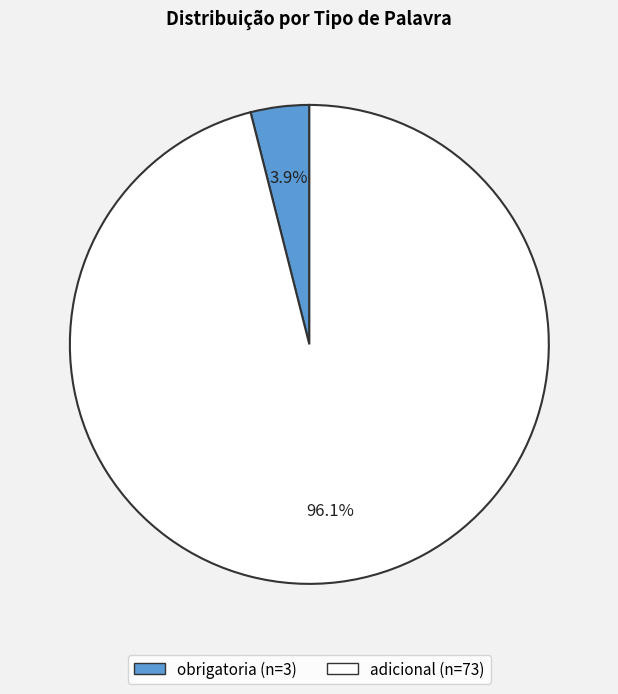

To the nearest percent, what is the average slice percentage?

50%